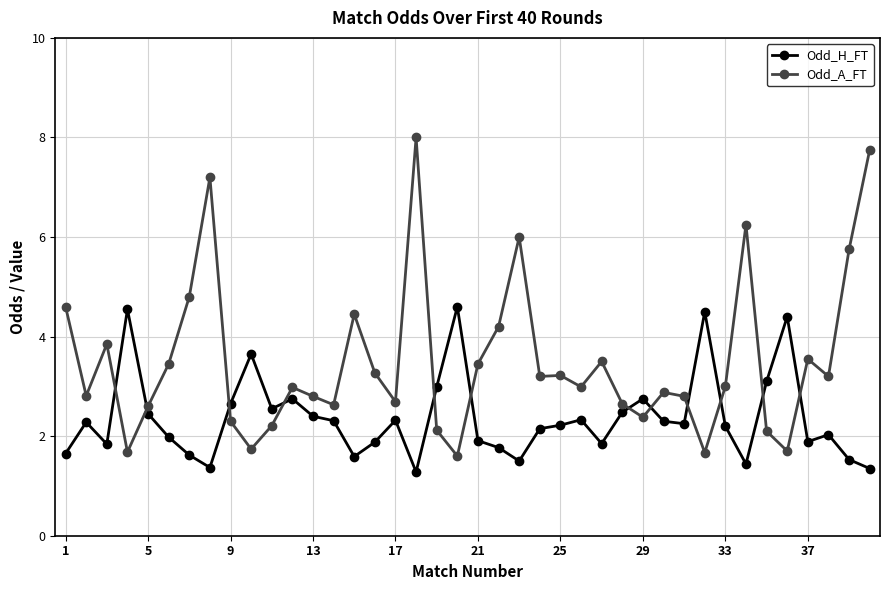

Which series has the widest spread of values?

Odd_A_FT